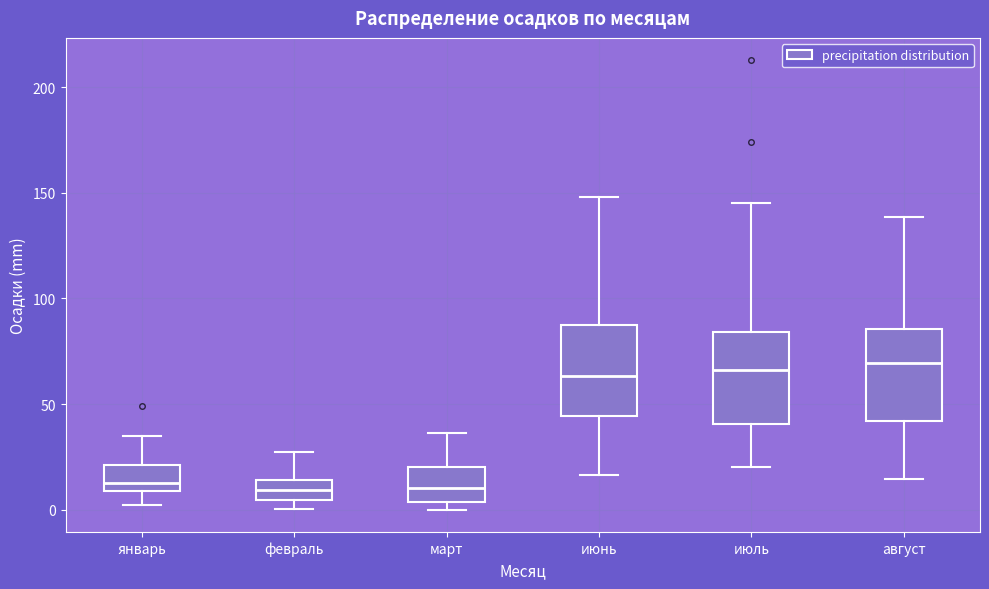

Where does the median line of the box for февраль sit on the y-axis? The values are not printed on the chart, so give them approximately, as read against the axis.

10